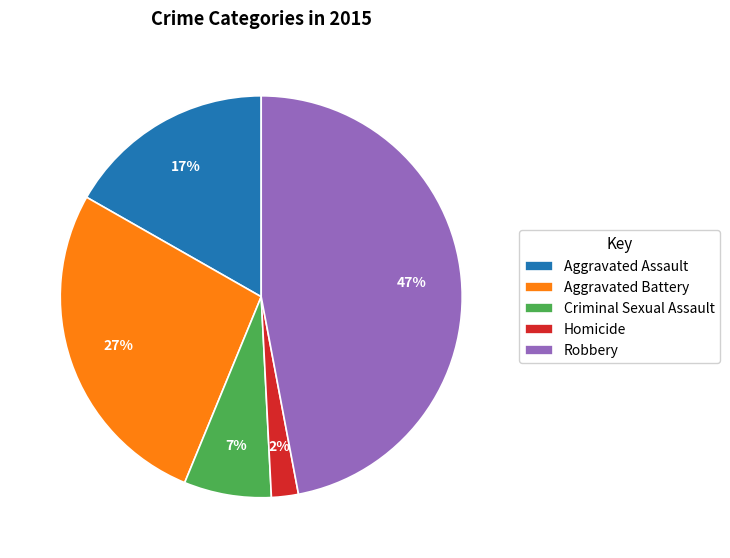

Count the number of slices in the pie.

5